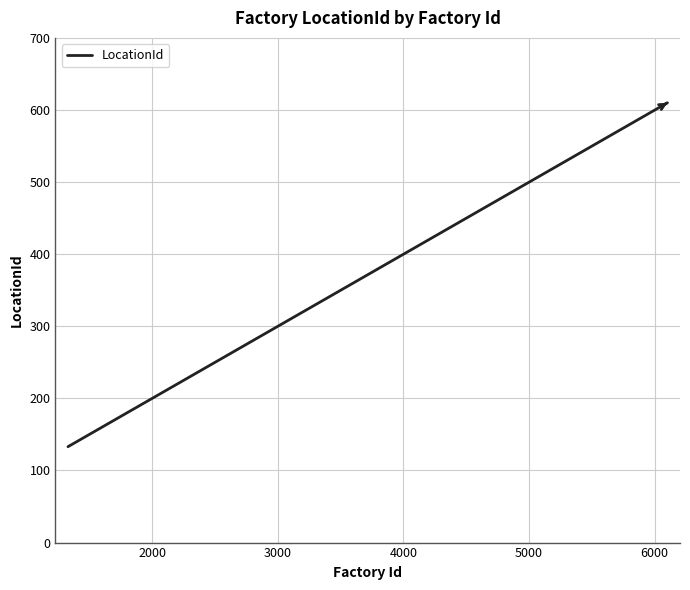

What is the maximum value shown in the chart?

610